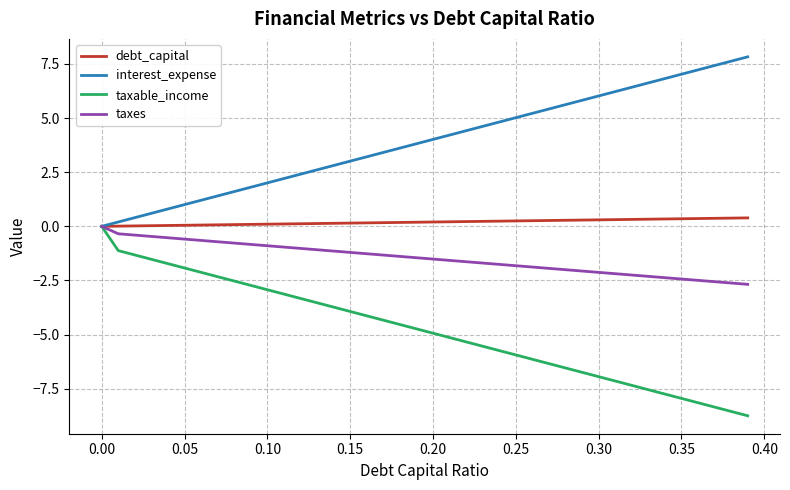

What is the smallest value displayed?

-8.7